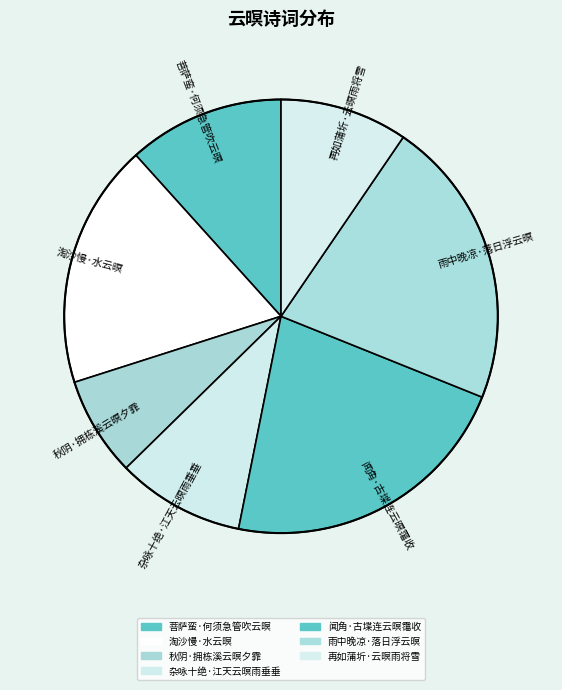

Is 杂咏十绝·江天云暝雨垂垂 the majority of the pie?

No